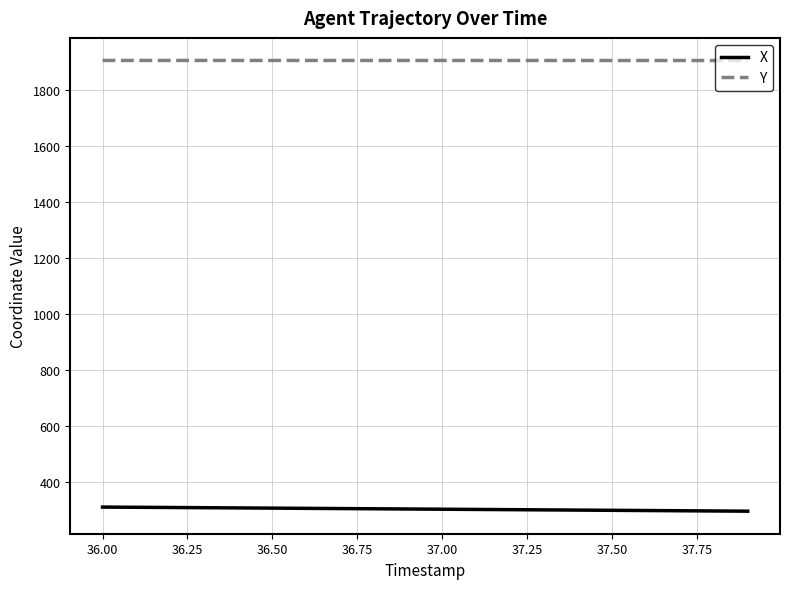

List the series in order of their peak value, highest first.

Y, X